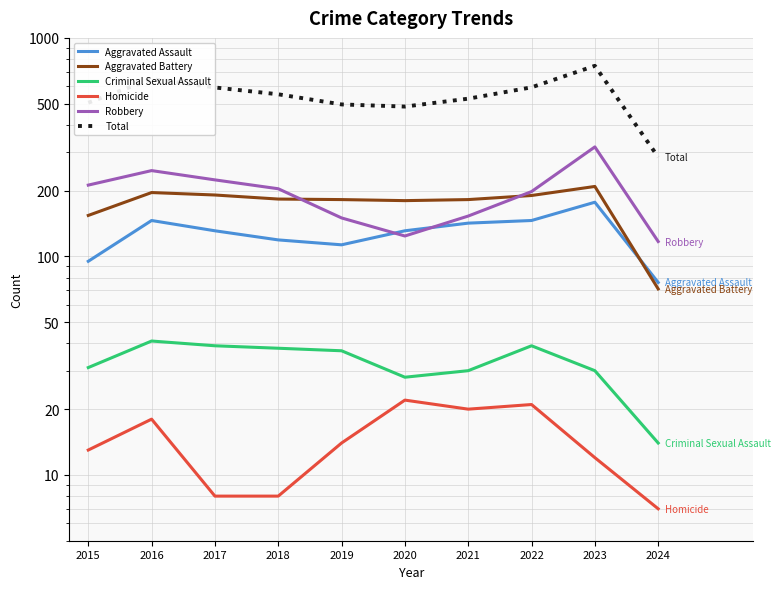

Which series has the largest range (max minus min)?

Total